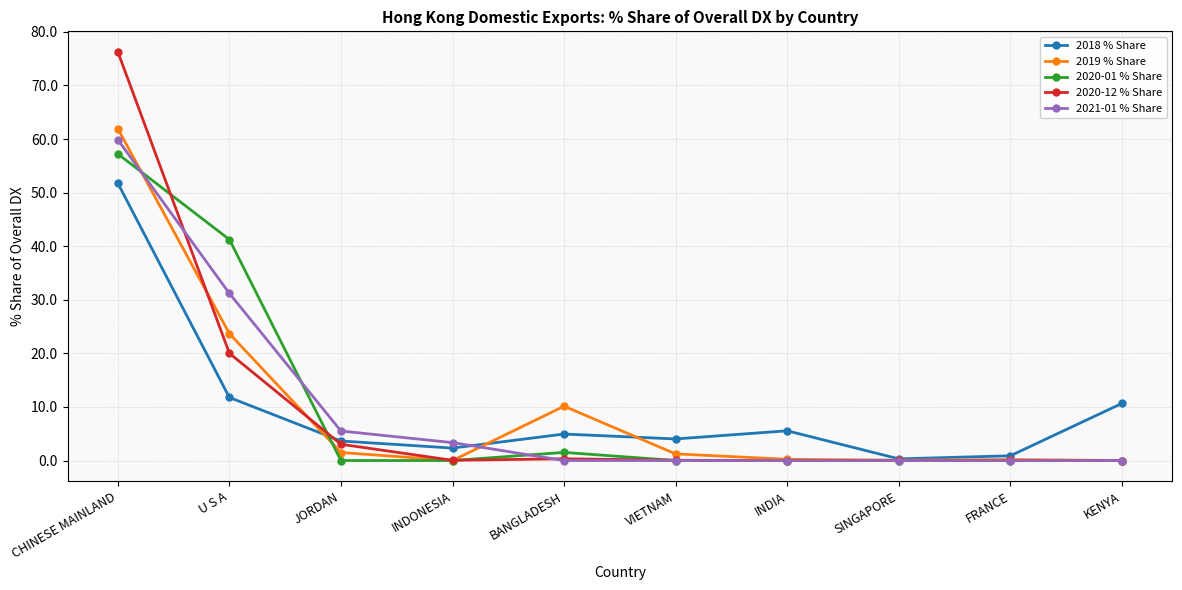

What is the label of the 4th point from the right?

INDIA